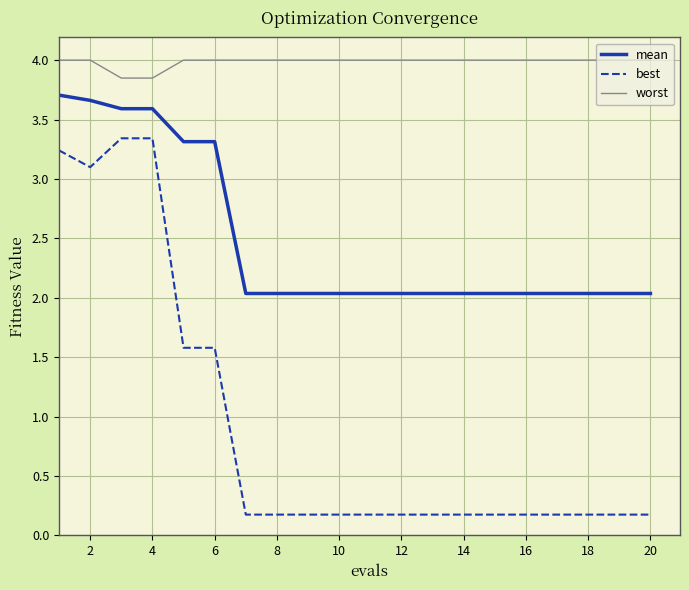

List the series in order of their peak value, lowest first.

best, mean, worst